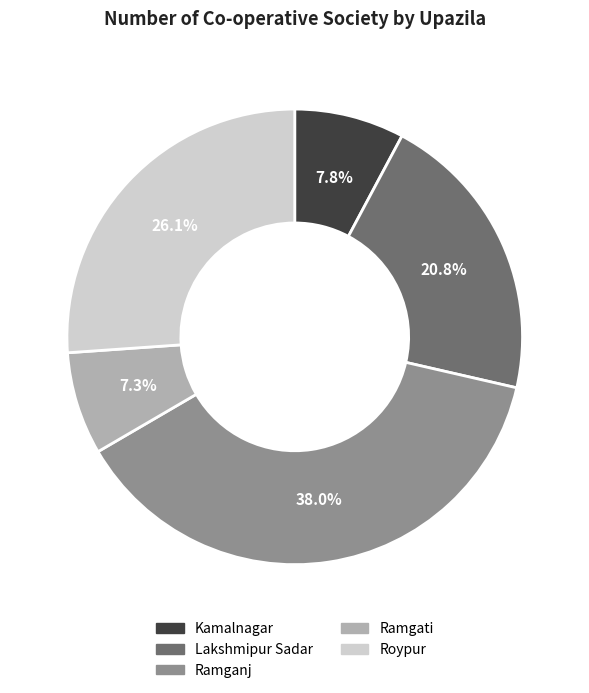

Which slice is the largest?

Ramganj